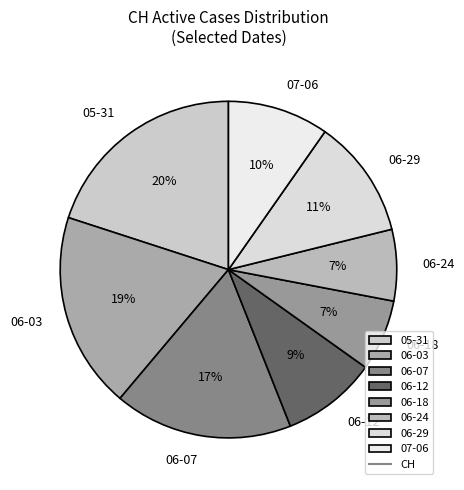

To the nearest percent, what portion does 07-06 represent?

10%